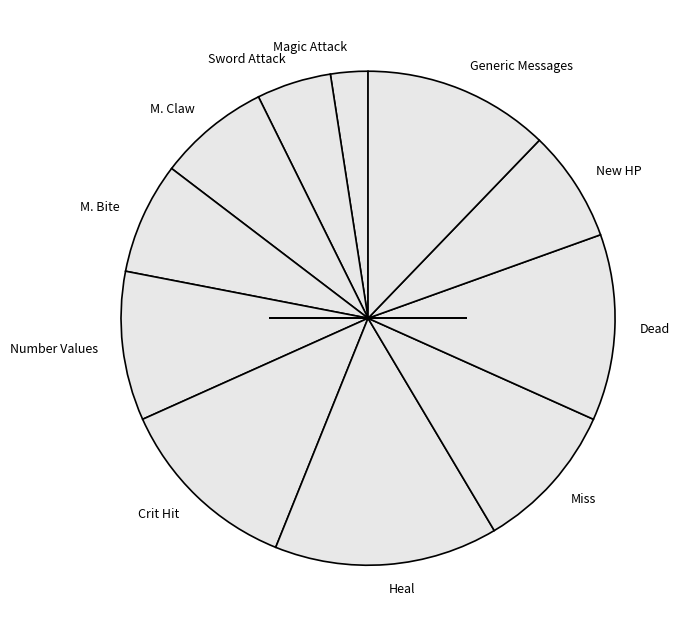

Which slice is the largest?

Heal